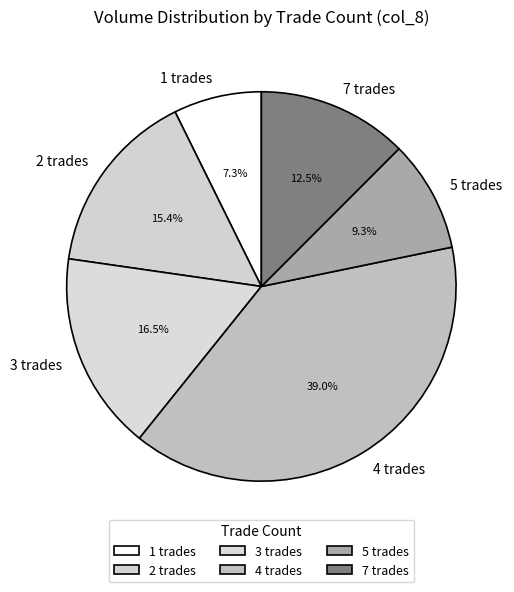

Approximately how many times larger is the value at 7 trades compared to 1 trades?

1.7